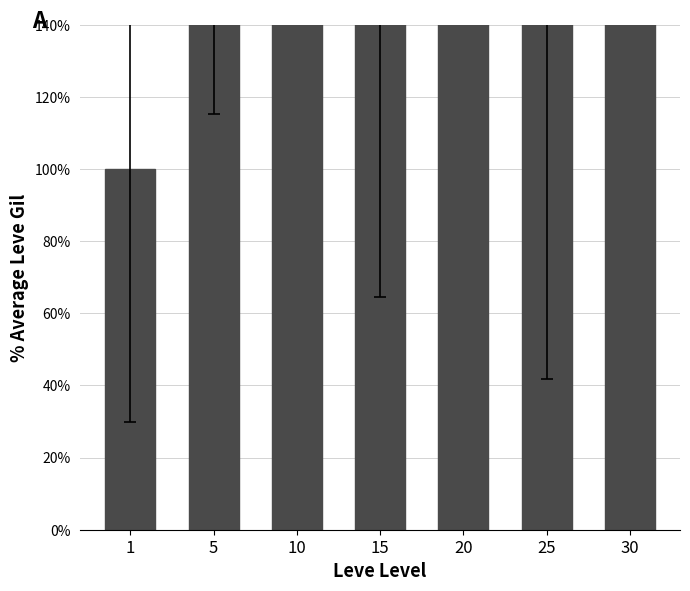

Which label corresponds to the largest value in the chart?

20